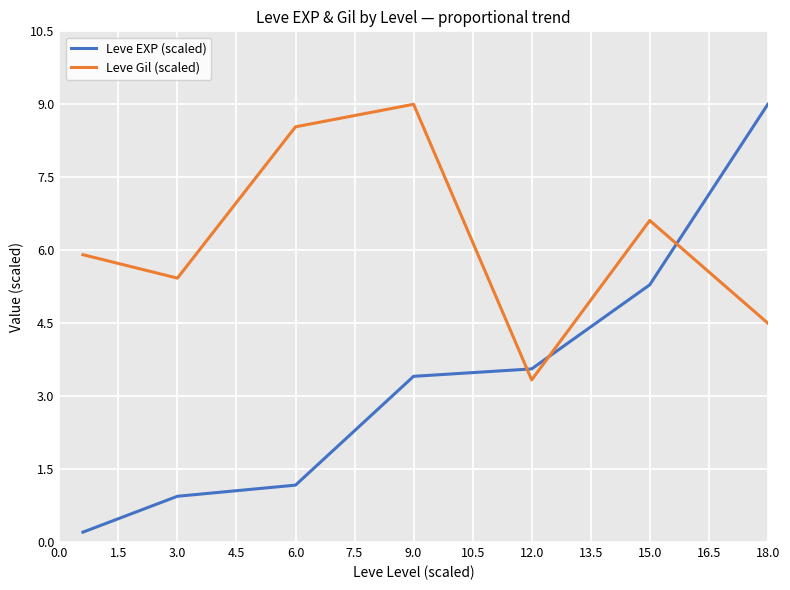

What is the difference between the maximum and second lowest values in the Leve Gil (scaled) series?

4.5